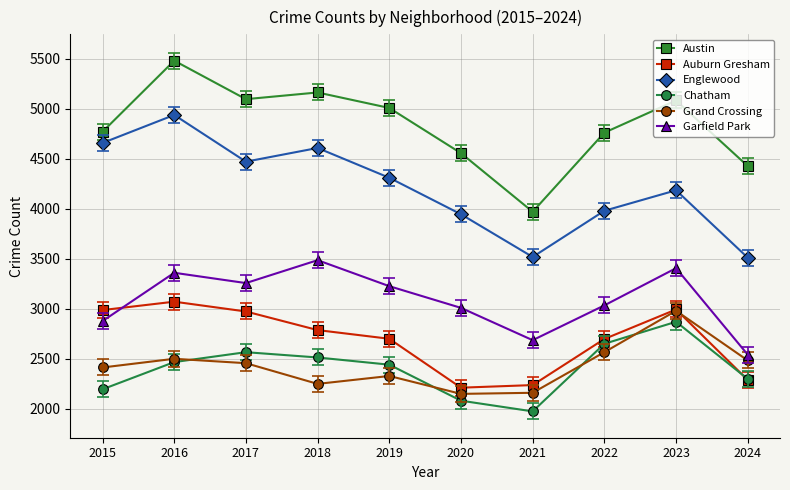

Does the chart have visible grid lines?

Yes